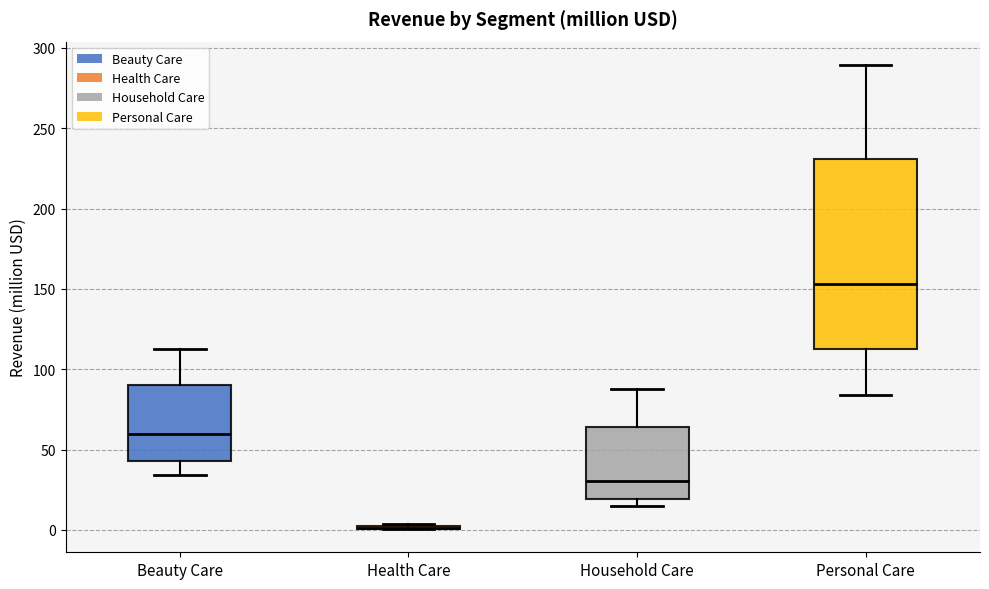

Where is the lower edge of the box for Personal Care on the y-axis? The values are not printed on the chart, so give them approximately, as read against the axis.

115